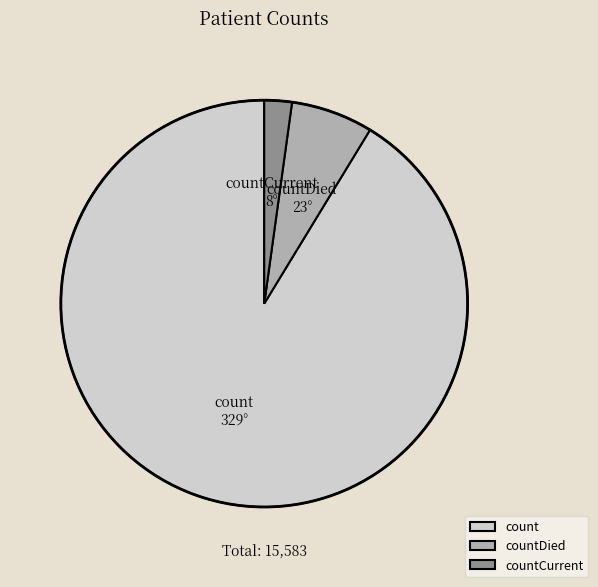

Count the number of slices in the pie.

3